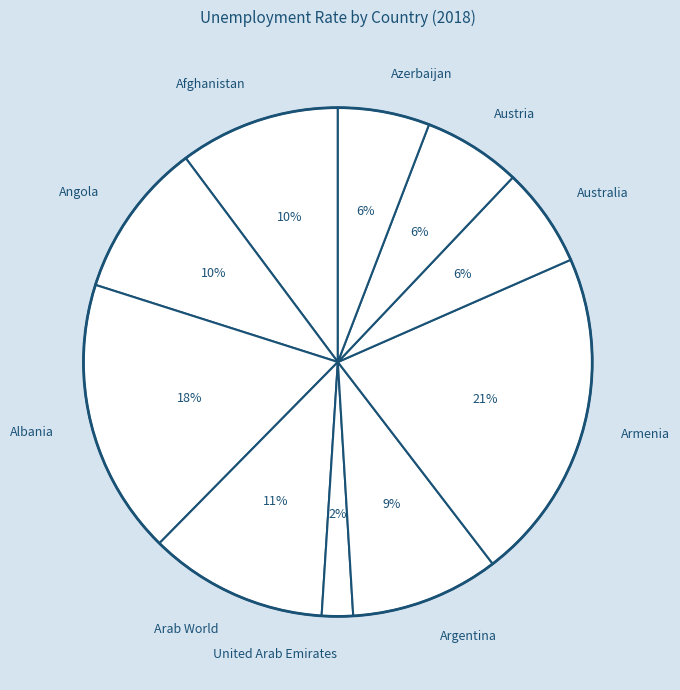

To the nearest percent, what percentage of the pie is Armenia?

21%